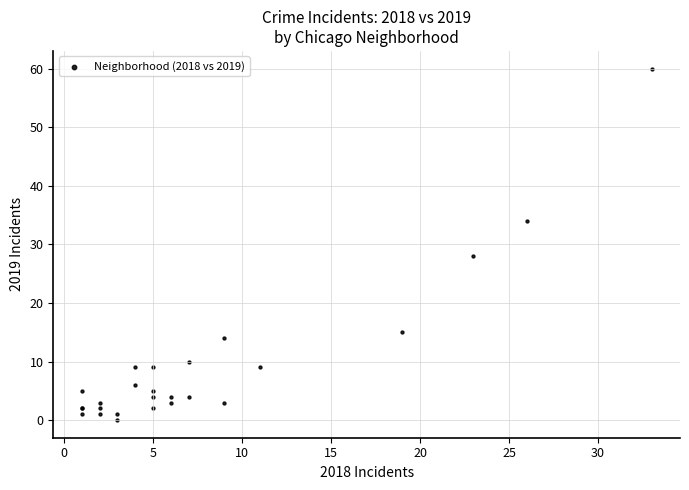

What Y value in the scatter plot is closest to 30?

28